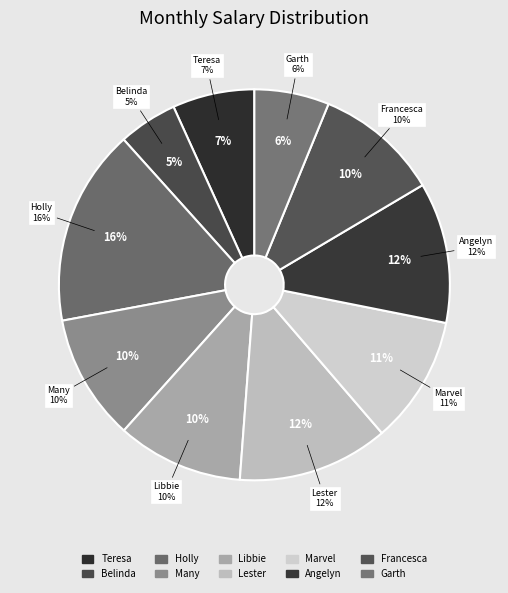

Does Belinda represent more than half of the total?

No